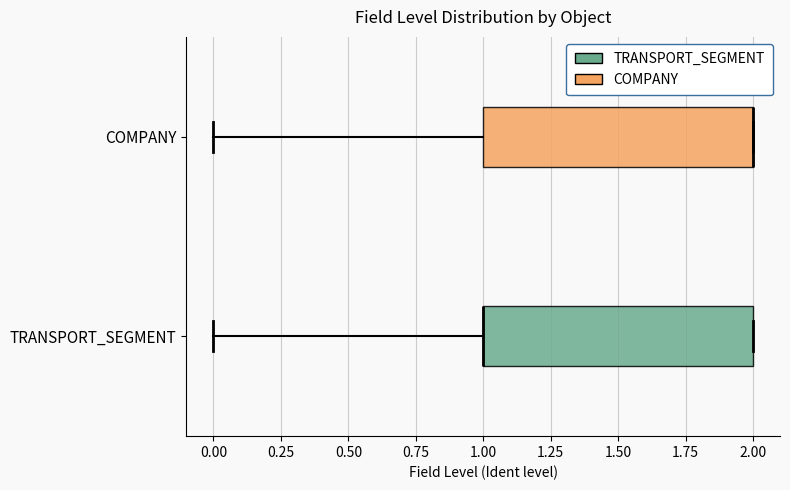

Reading bottom to top, transcribe this box plot: for each box, give where its median line is, the range the box spans, and where its two whiskers end, as read against the x-axis. The values are not printed on the chart, so give them approximately, as read against the axis.

TRANSPORT_SEGMENT: median 1 (drawn on the box's left edge), box 1 to 2, whiskers 0 to 2
COMPANY: median 2 (drawn on the box's right edge), box 1 to 2, whiskers 0 to 2